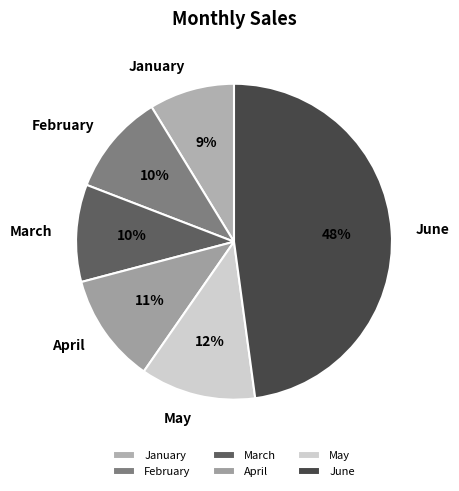

Combined, do March and May account for over 50%?

No